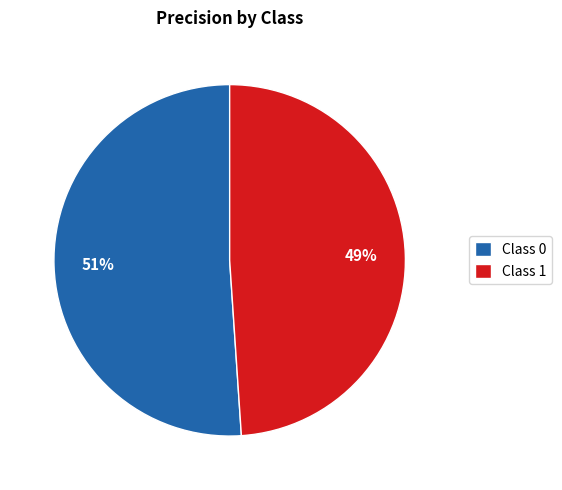

True or false: Class 0 accounts for 62% of the total.

False